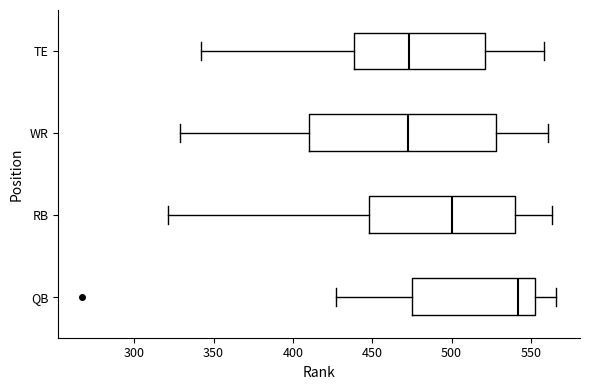

Which box is the widest, from its left edge to its right edge?

WR